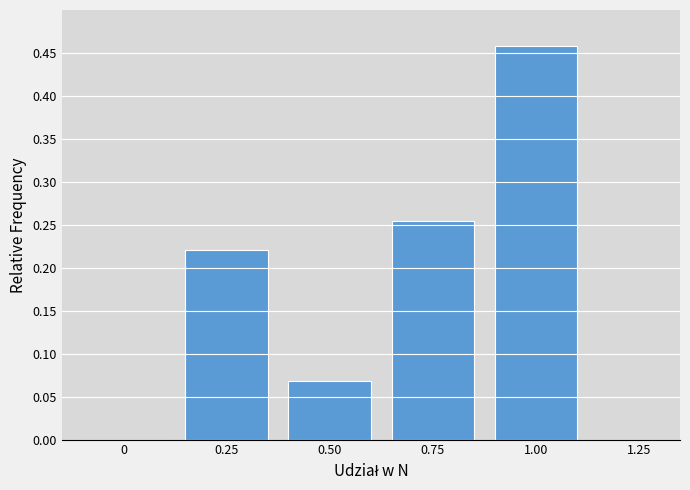

Which label corresponds to the largest value in the chart?

1.00